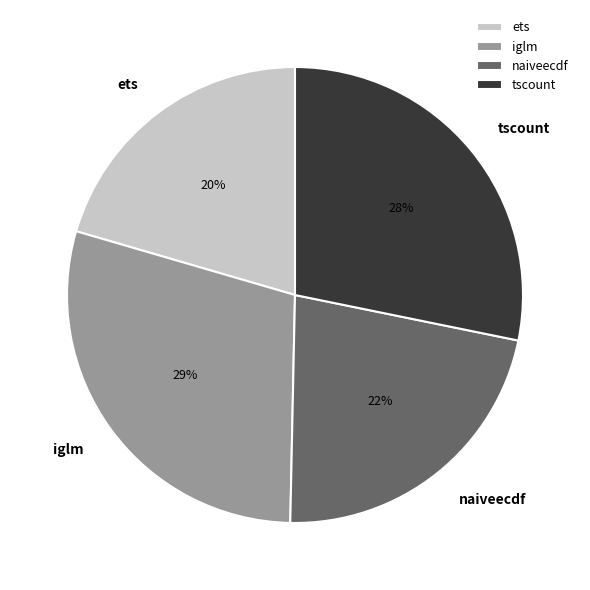

What is the ratio of the value at tscount to the value at naiveecdf?

1.3